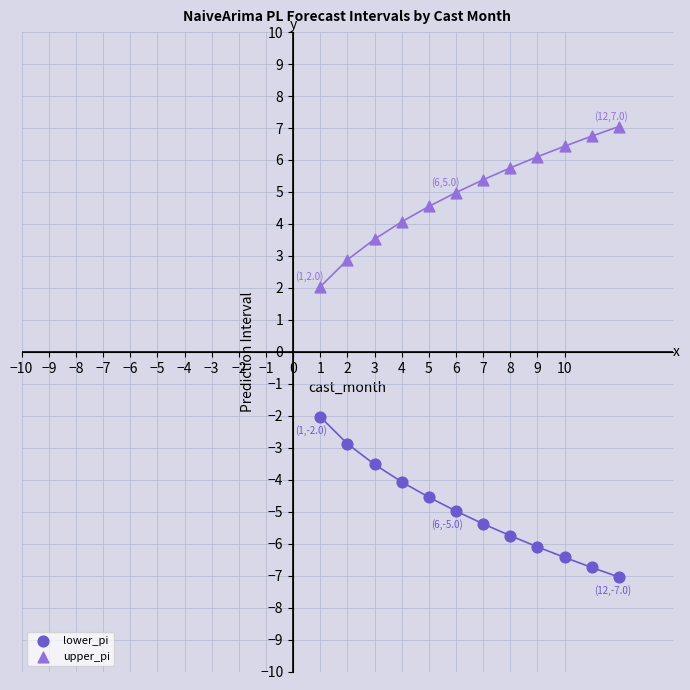

Across all data points, what is the range of X values (max minus min)?

11.0